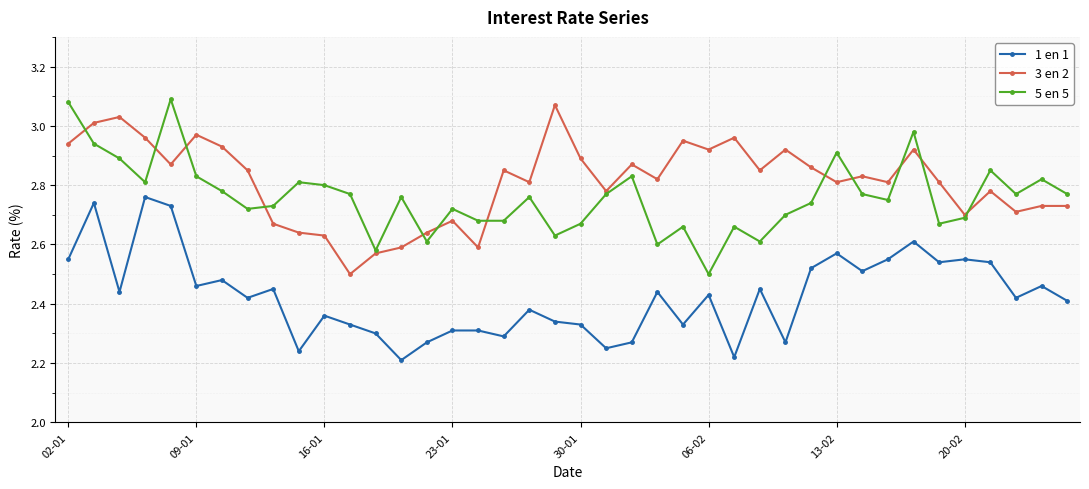

What is the sum of all 5 en 5 values?

110.4